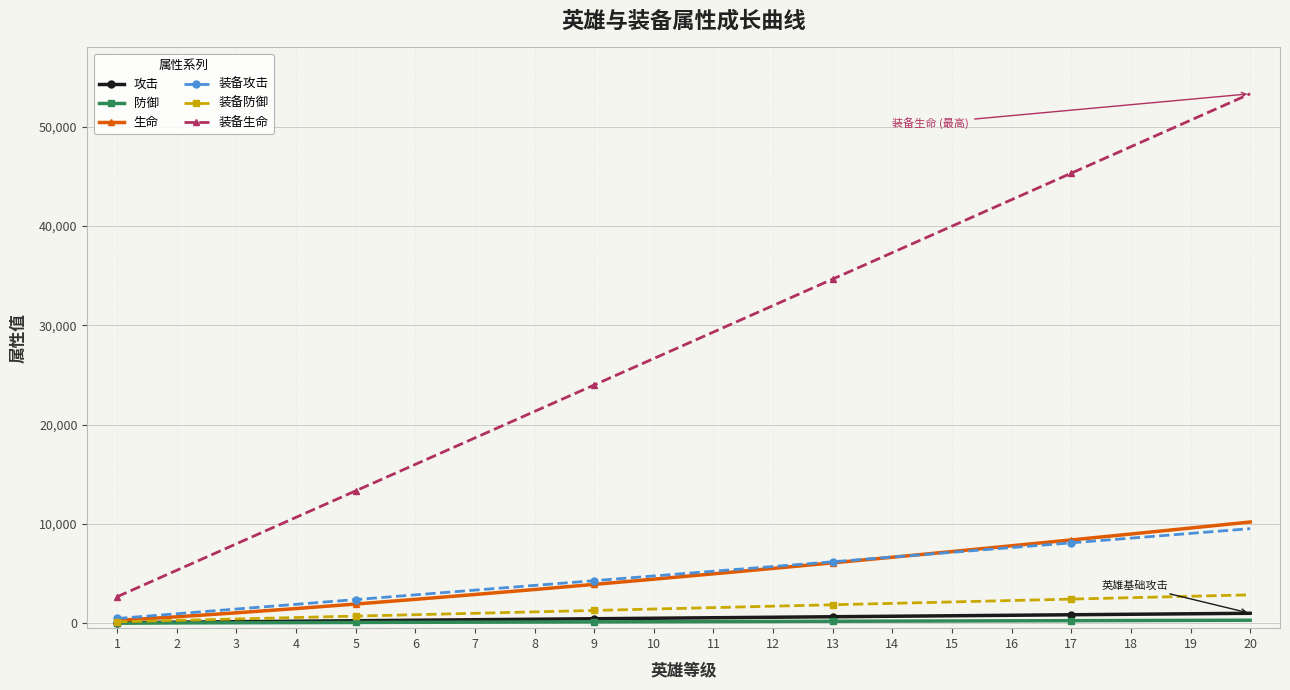

How many lines are shown in the chart?

6